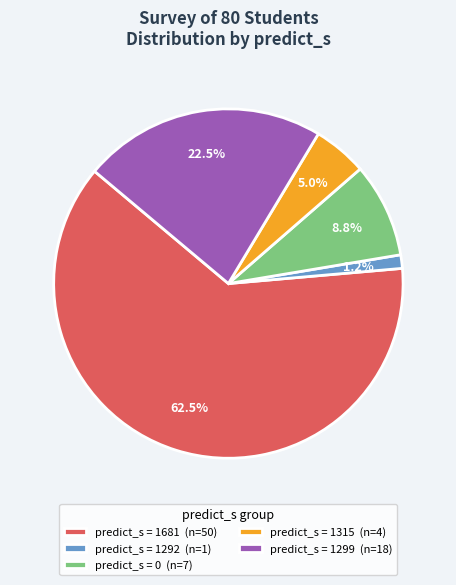

To the nearest percent, what is the average slice percentage?

20%